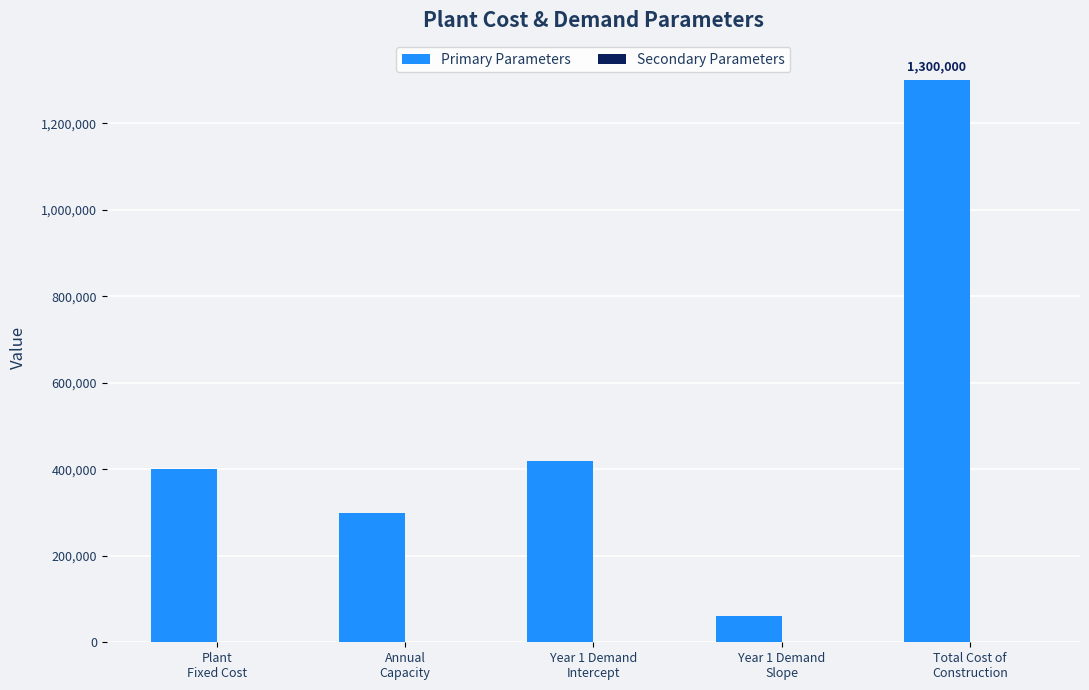

What is the sum of all Primary Parameters values?

2480000.0